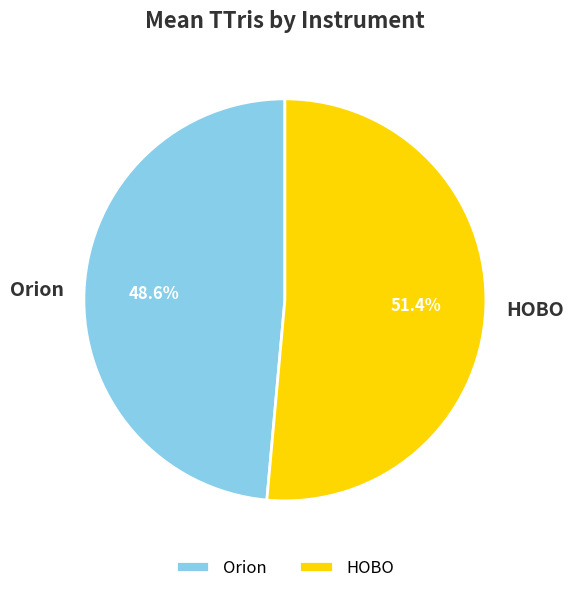

To the nearest percent, what is the difference between the largest and smallest slice percentages?

3%